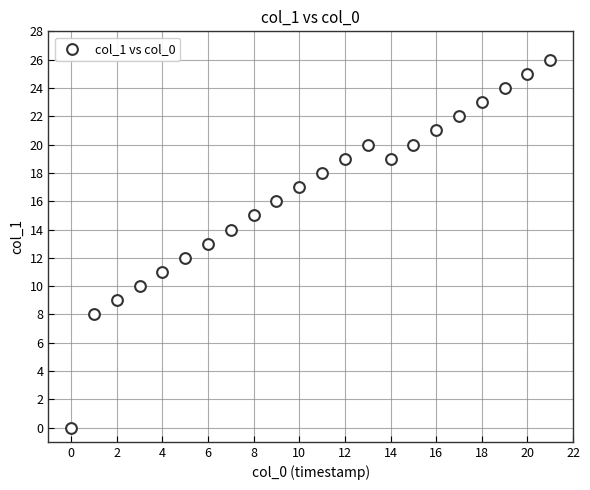

What is the range of Y values (max minus min)?

26